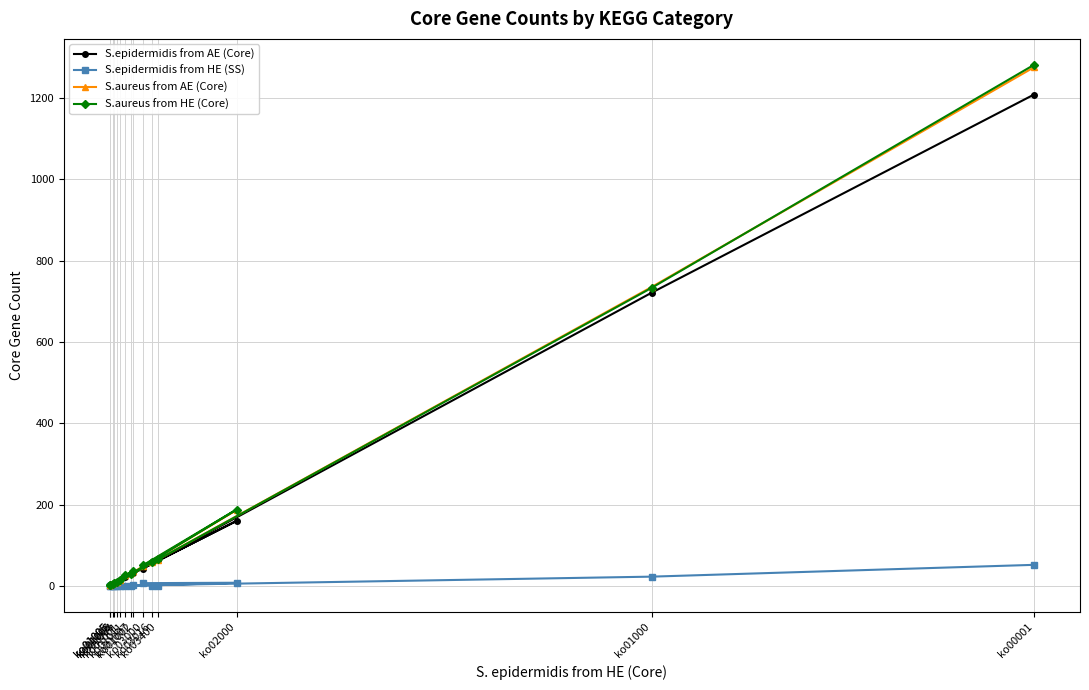

True or false: S.epidermidis from HE (SS) has more than 1 points higher than both neighbors.

True